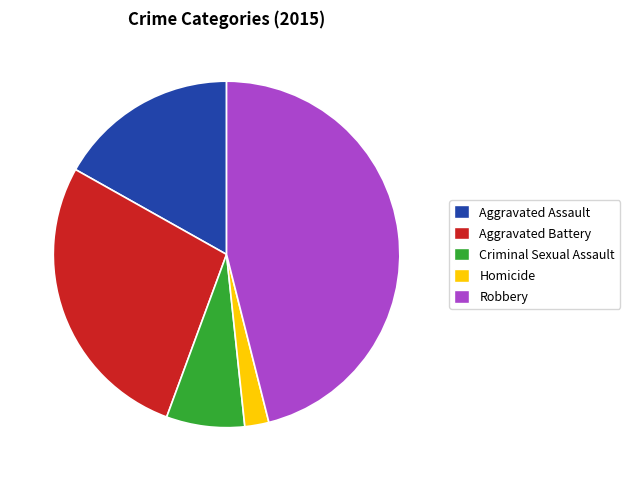

Count the number of slices in the pie.

5